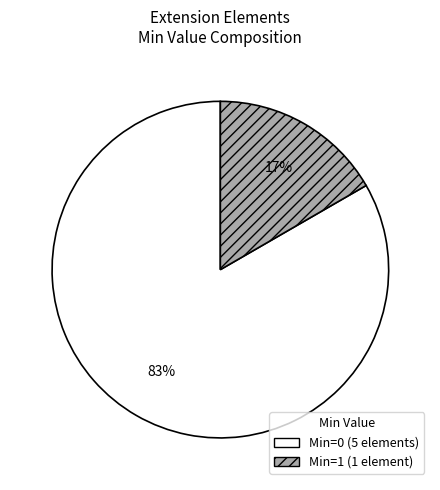

To the nearest percent, what is the average slice percentage?

50%